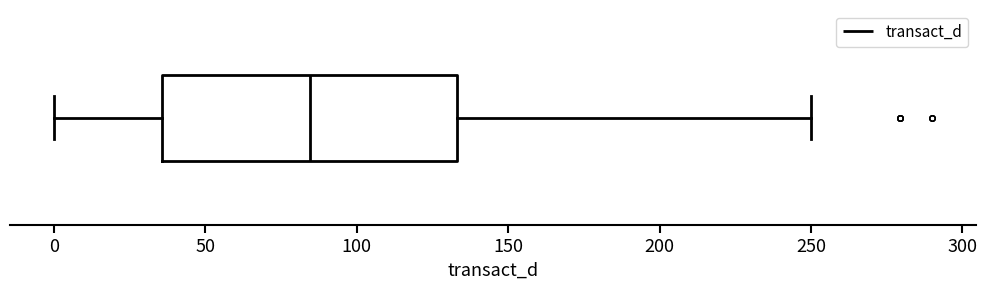

Transcribe this box plot: give where the median line is, the range the box spans, and where the two whiskers end, as read against the x-axis. The values are not printed on the chart, so give them approximately, as read against the axis.

median 85, box 35 to 135, whiskers 0 to 250